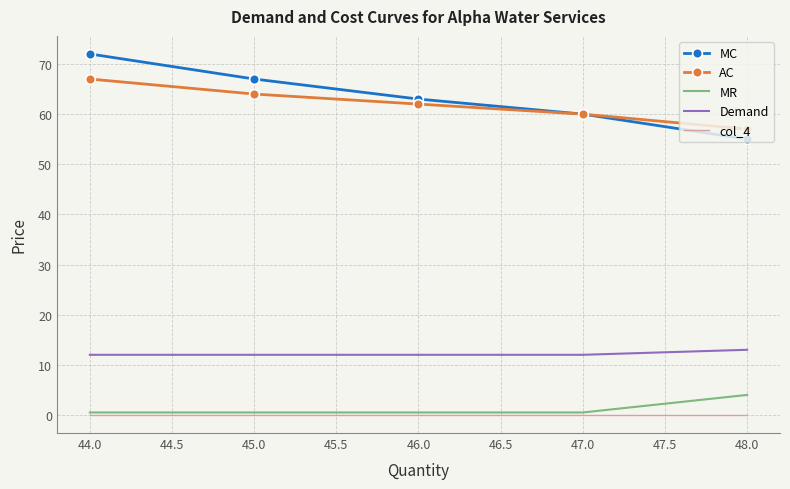

What are all the series names shown in the legend?

MC, AC, MR, Demand, col_4